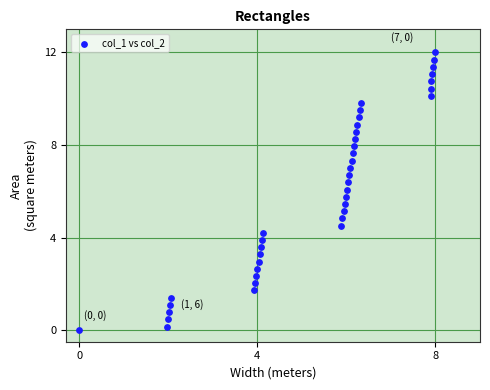

What is the range of Y values (max minus min)?

12.0